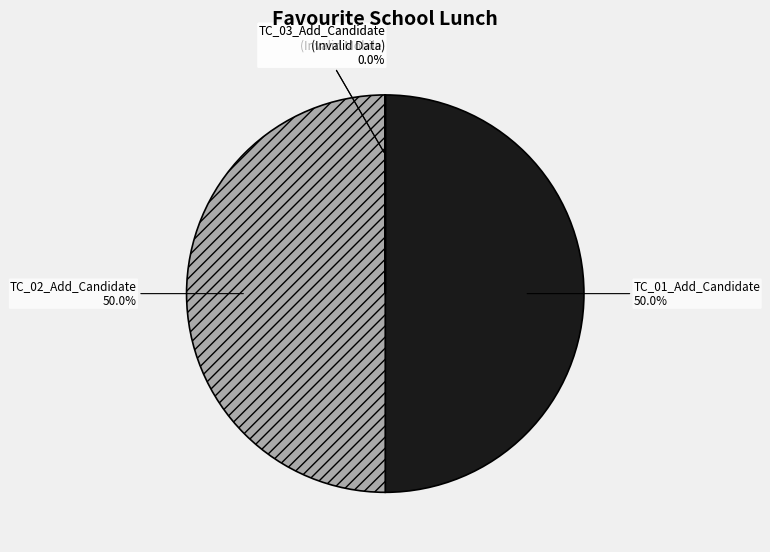

Combined, what portion of the pie is TC_01_Add_Candidate and TC_02_Add_Candidate?

100.0%